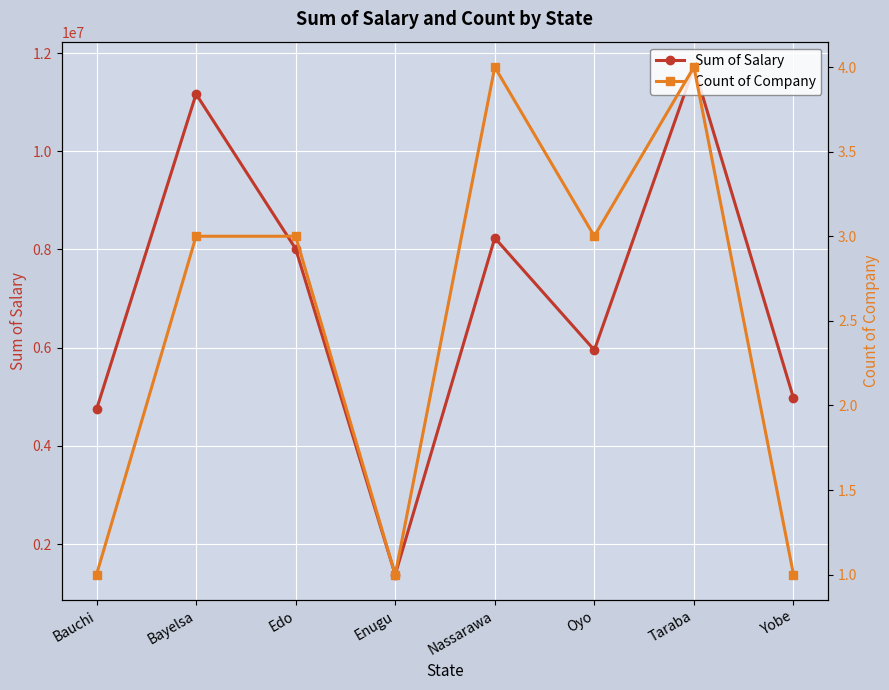

How many lines are shown in the chart?

2